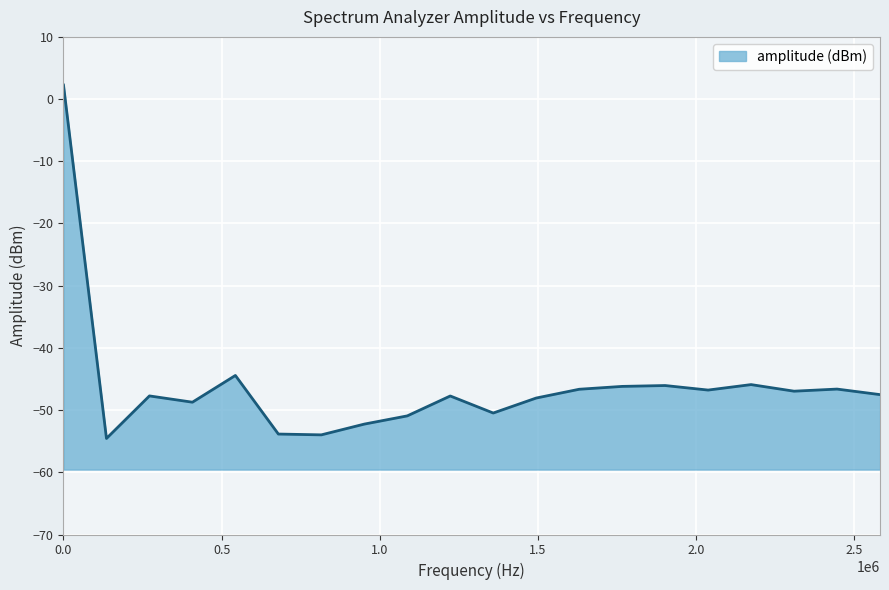

Is it true that the value at 815217.4 is -54.0?

True